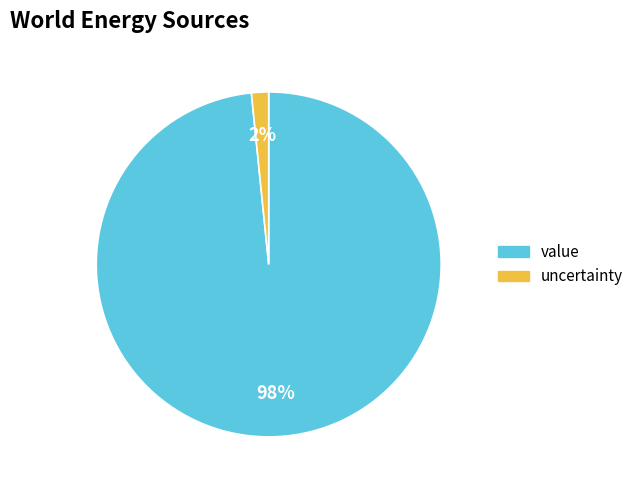

Which has a higher value, value or uncertainty?

value